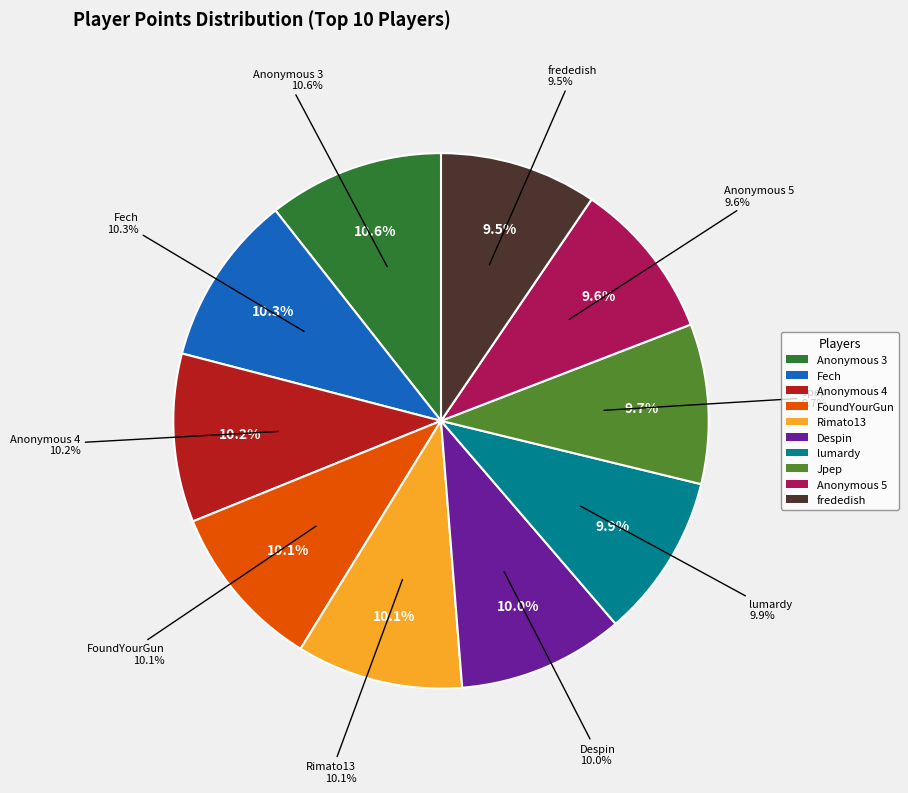

The Rimato13 slice represents 21% of the pie. True or false?

False